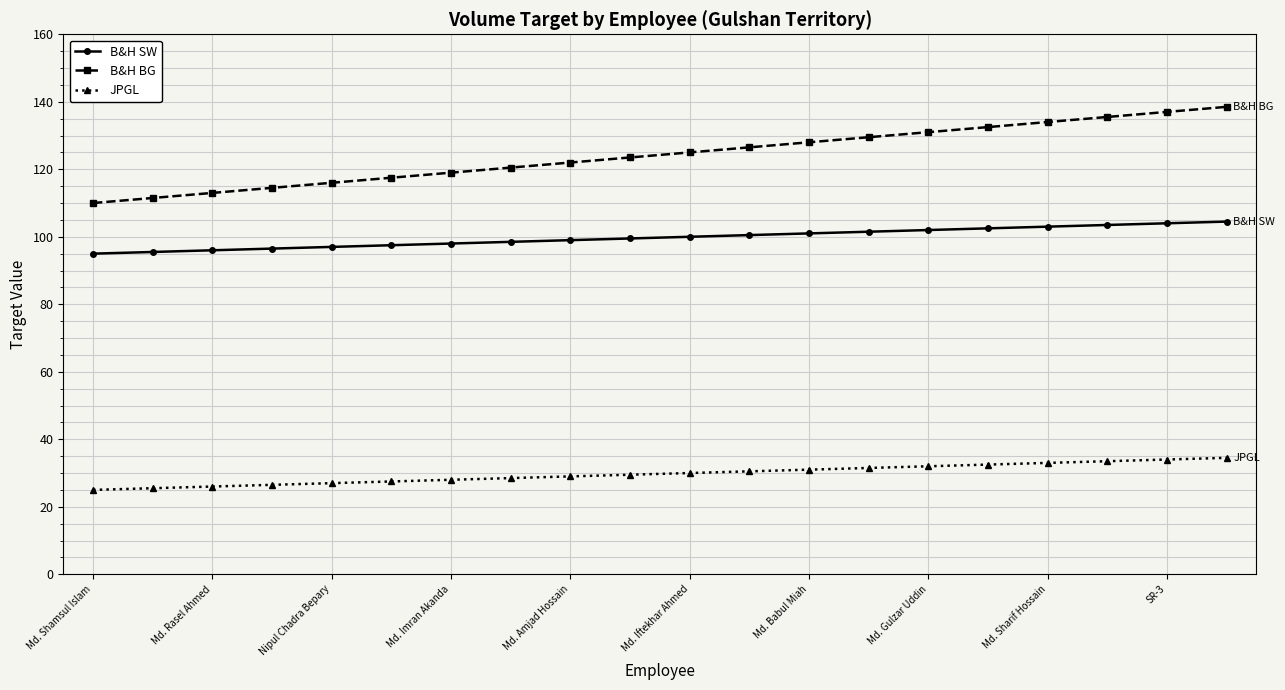

Which series has the largest total across all categories?

B&H BG